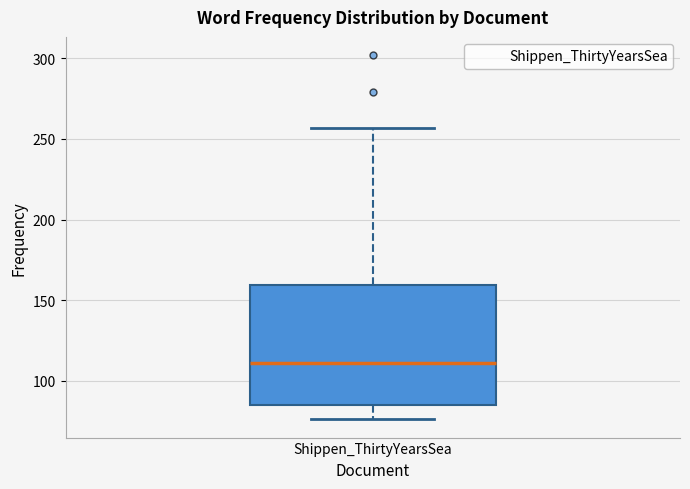

Where is the upper edge of the box for Shippen_ThirtyYearsSea on the y-axis? The values are not printed on the chart, so give them approximately, as read against the axis.

160